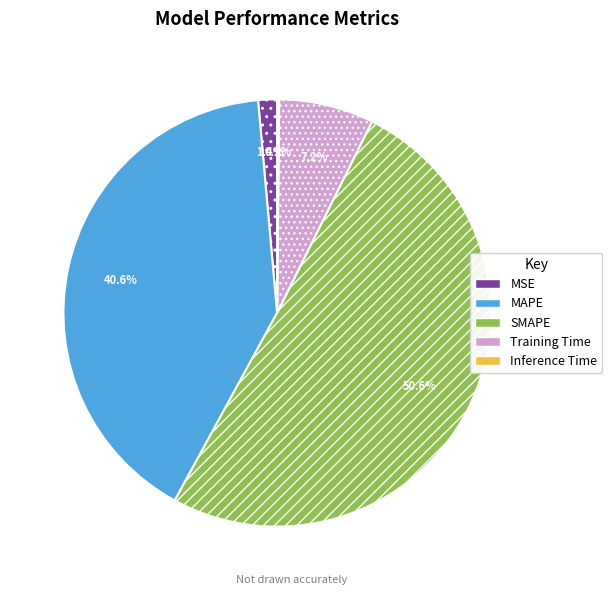

What is the largest slice in the pie chart?

SMAPE